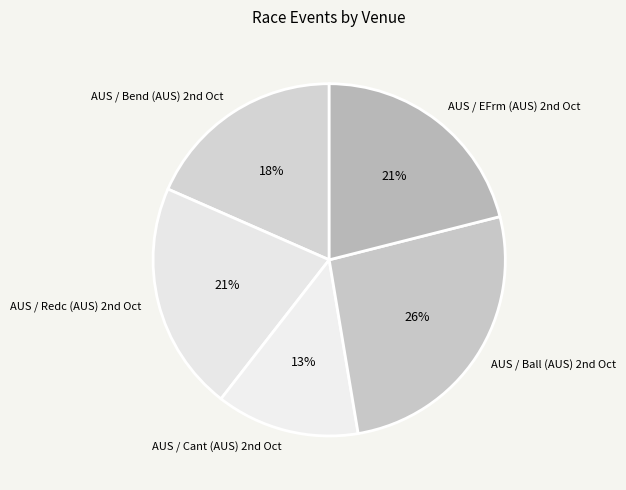

Which category has the biggest portion of the pie?

AUS / Ball (AUS) 2nd Oct